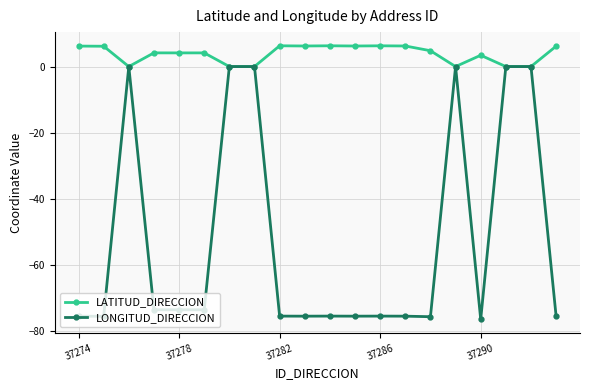

Which series has the widest spread of values?

LONGITUD_DIRECCION